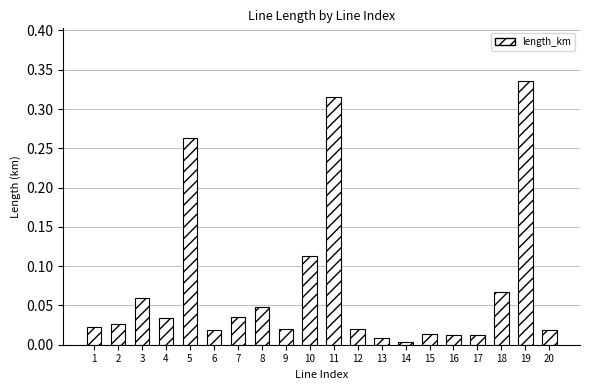

The value at 19 is 0.6. True or false?

False